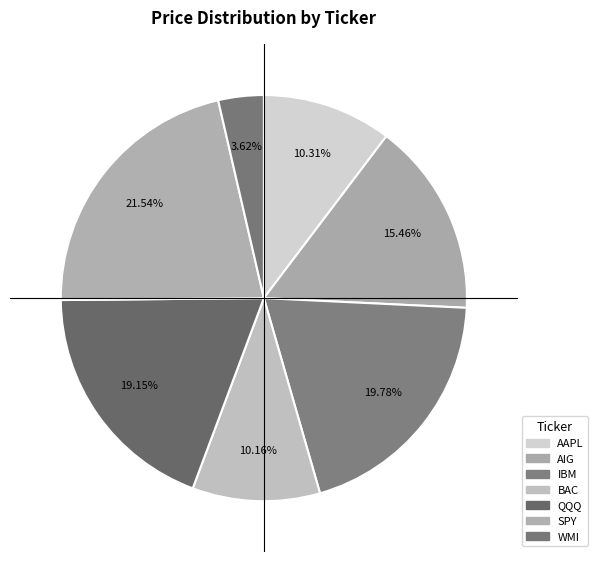

Combined, what portion of the pie is SPY and WMI?

25.2%